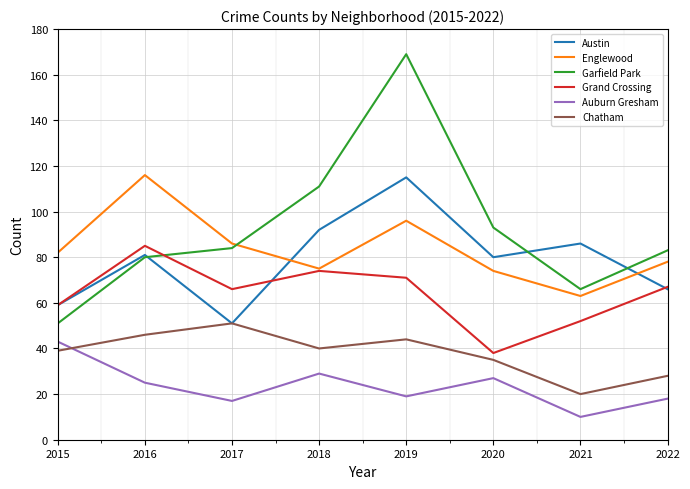

True or false: Chatham and Garfield Park intersect in this chart.

False